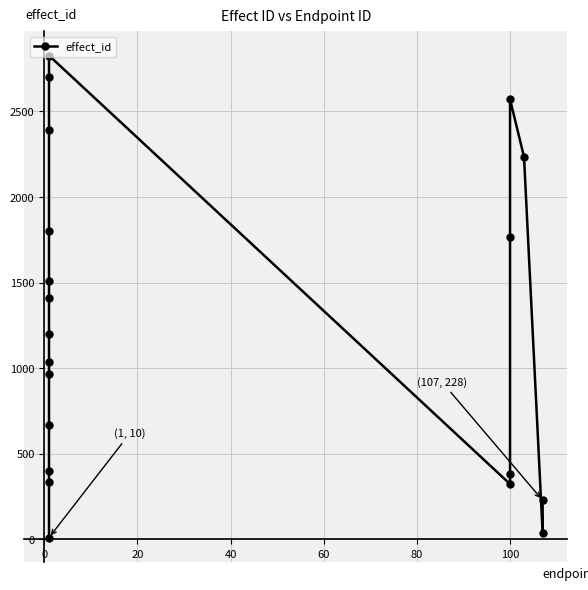

True or false: the data shows 600 at 0.

False